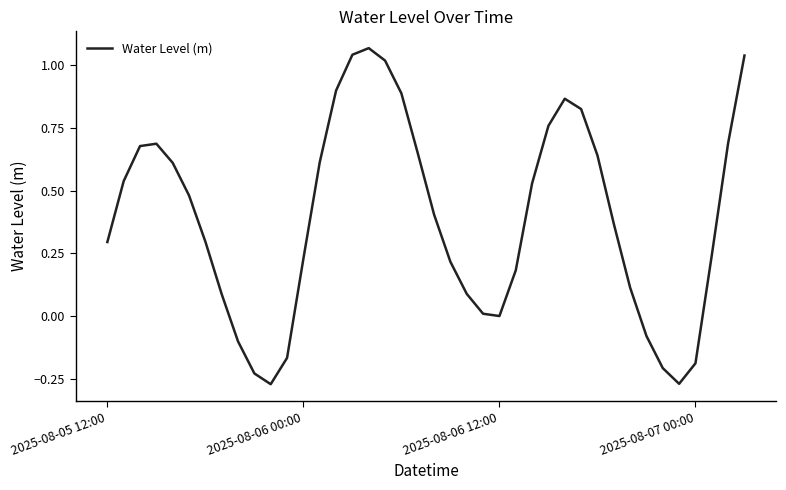

What is the difference between the maximum and minimum values?

1.3